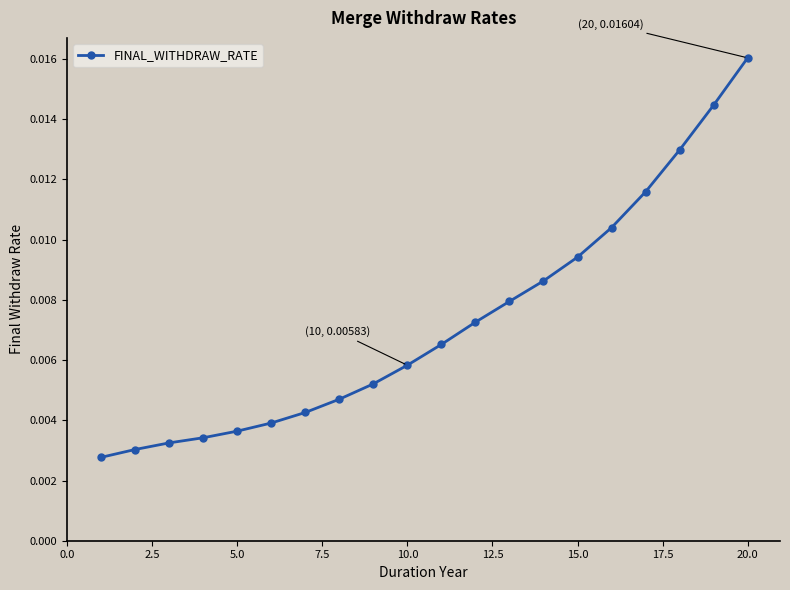

Count the values in the range 0 to 1.

20